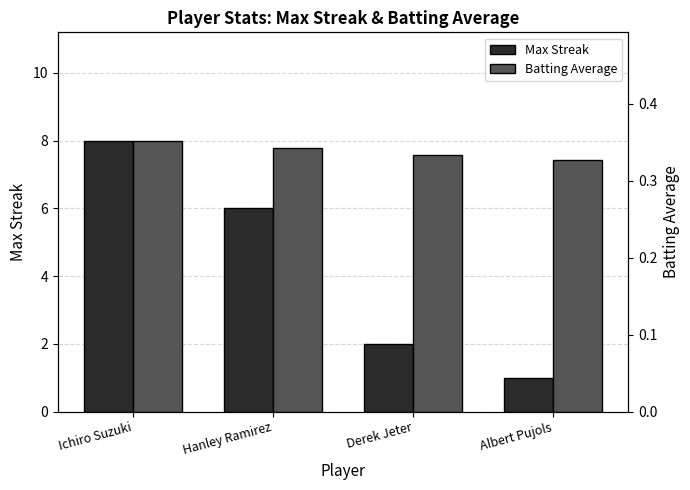

List the series in order of their overall mean, lowest first.

Batting Average, Max Streak